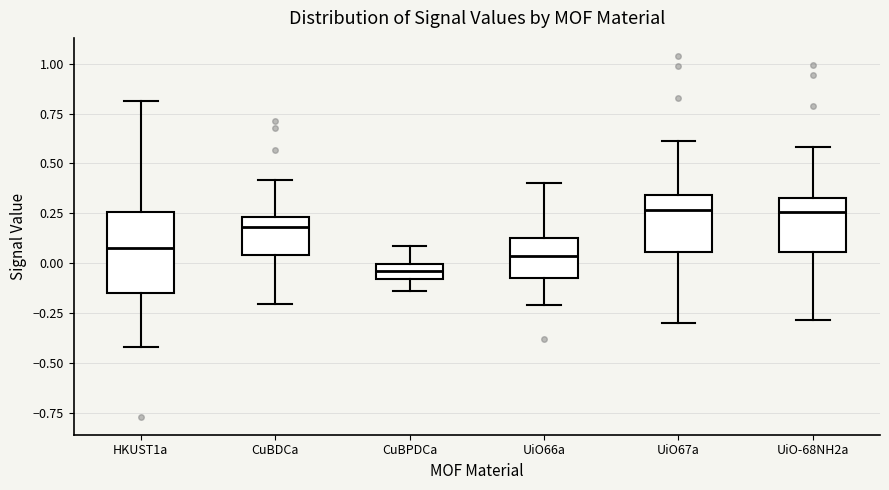

Which box has the lowest median line?

CuBPDCa